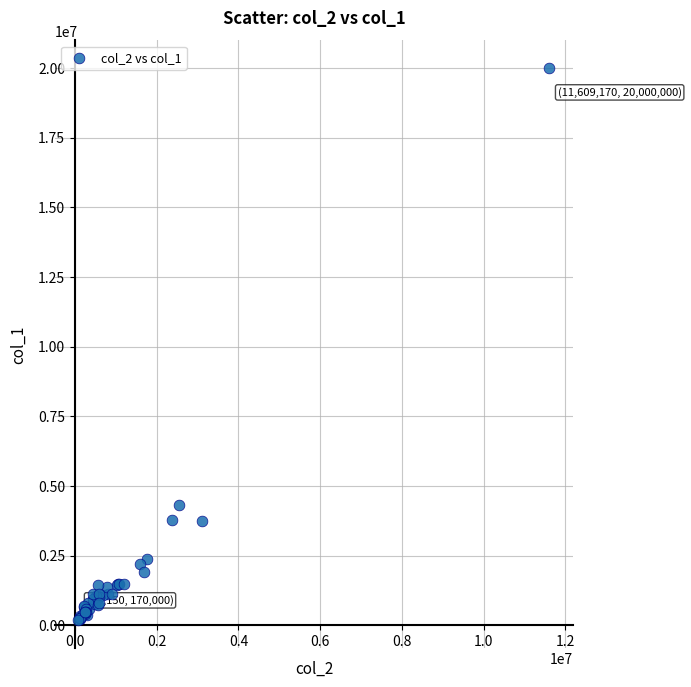

What Y value in the scatter plot is closest to 10085000?

4316000